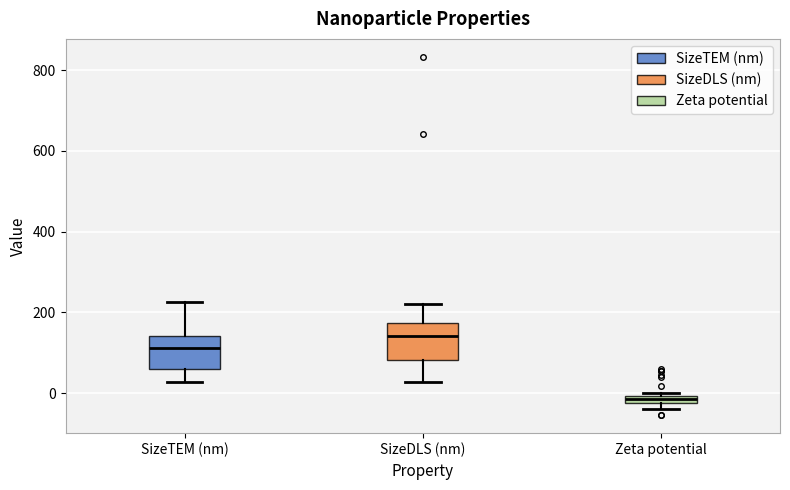

Which box has the highest median line?

SizeDLS (nm)